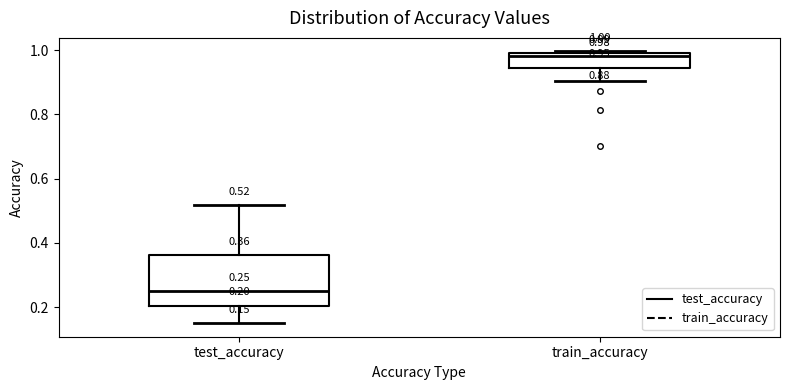

Which box is the tallest, from its lower edge to its upper edge?

test_accuracy